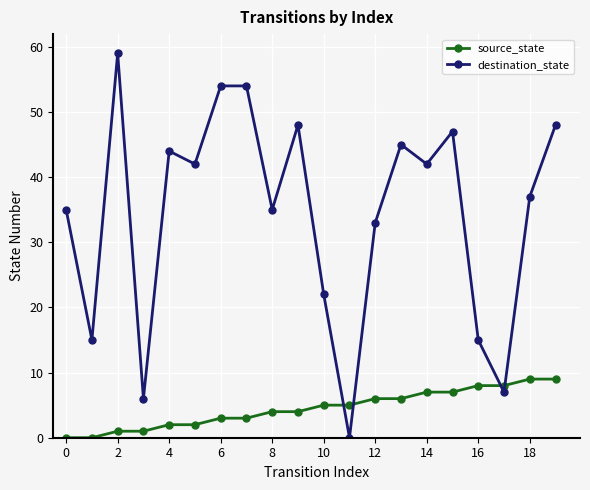

What is the difference between the maximum and minimum values in the destination_state series?

59